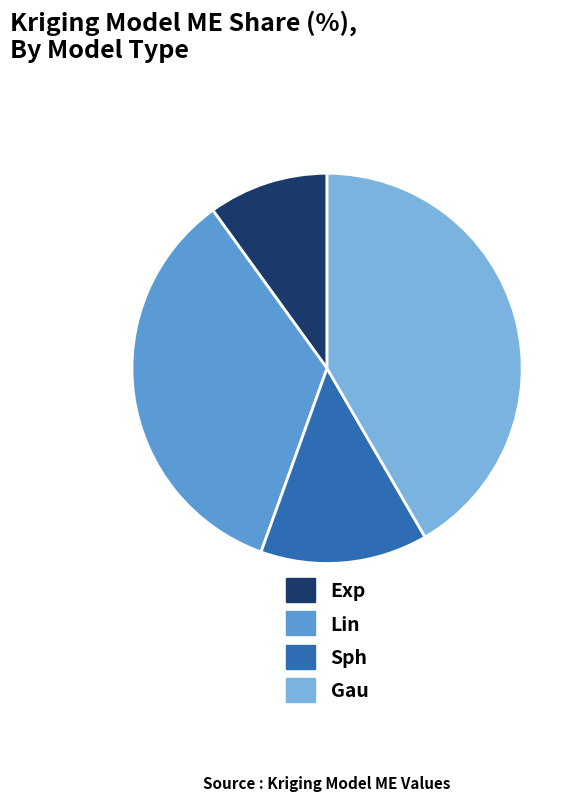

Is the sum of Lin and Gau greater than half?

Yes